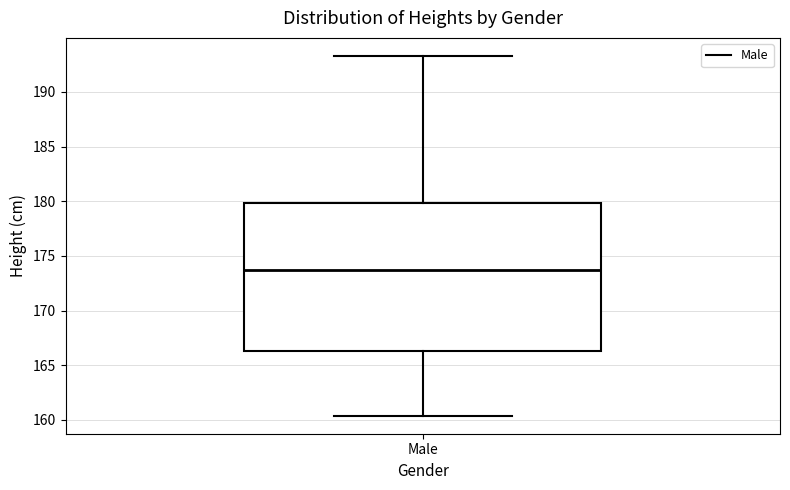

Where is the lower edge of the box for Male on the y-axis? The values are not printed on the chart, so give them approximately, as read against the axis.

166.5